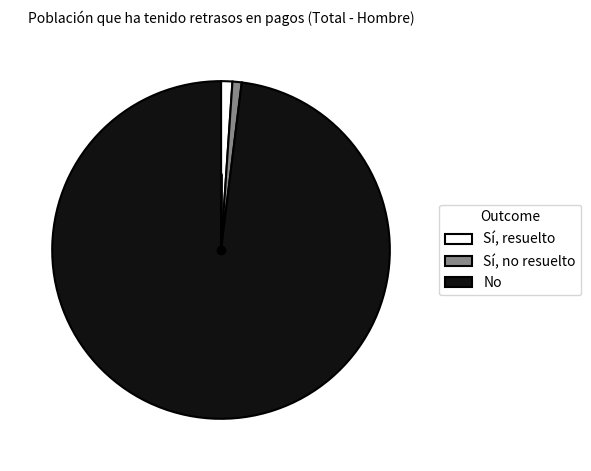

Do No and Sí, resuelto together represent more than half of the pie?

Yes